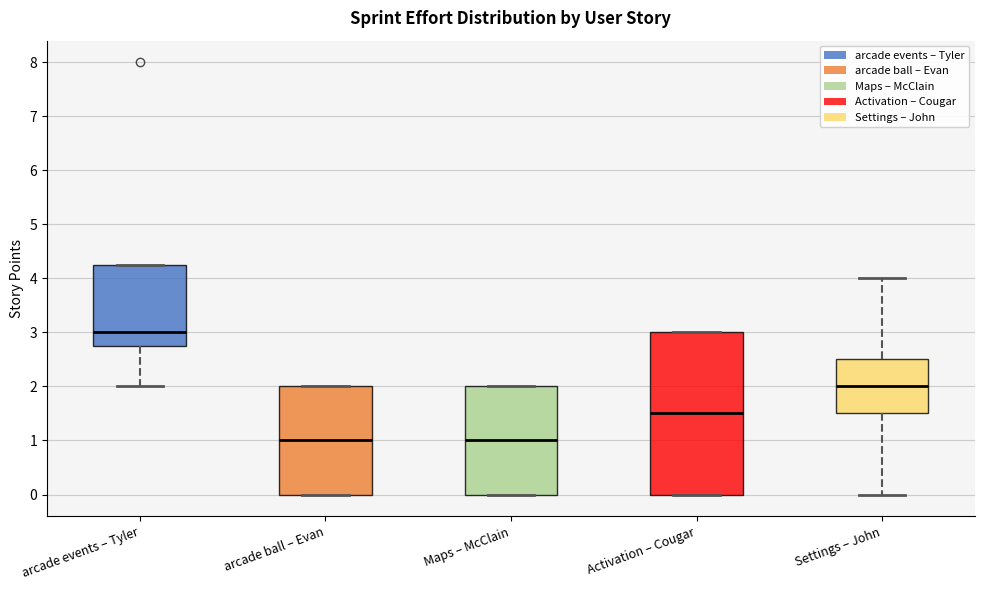

Reading left to right, read every box against the y-axis: the position of its median line, the range the box covers, and the ends of its whiskers. The values are not printed on the chart, so give them approximately, as read against the axis.

arcade events – Tyler: median 3.0, box 2.8 to 4.3, whiskers 2.0 to 4.3
arcade ball – Evan: median 1.0, box 0.0 to 2.0, whiskers 0.0 to 2.0
Maps – McClain: median 1.0, box 0.0 to 2.0, whiskers 0.0 to 2.0
Activation – Cougar: median 1.5, box 0.0 to 3.0, whiskers 0.0 to 3.0
Settings – John: median 2.0, box 1.5 to 2.5, whiskers 0.0 to 4.0